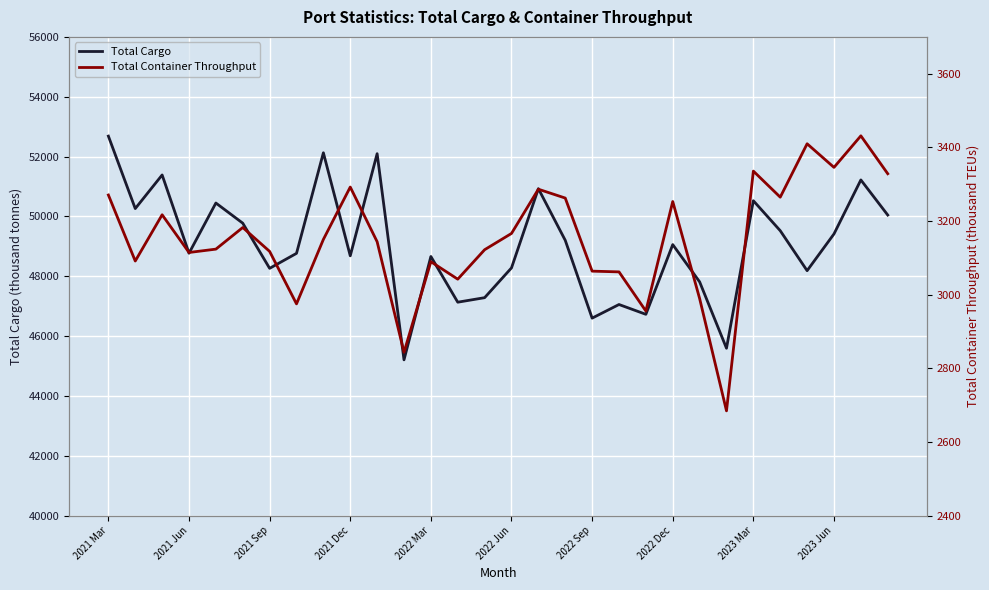

Count the number of data series in this chart.

2